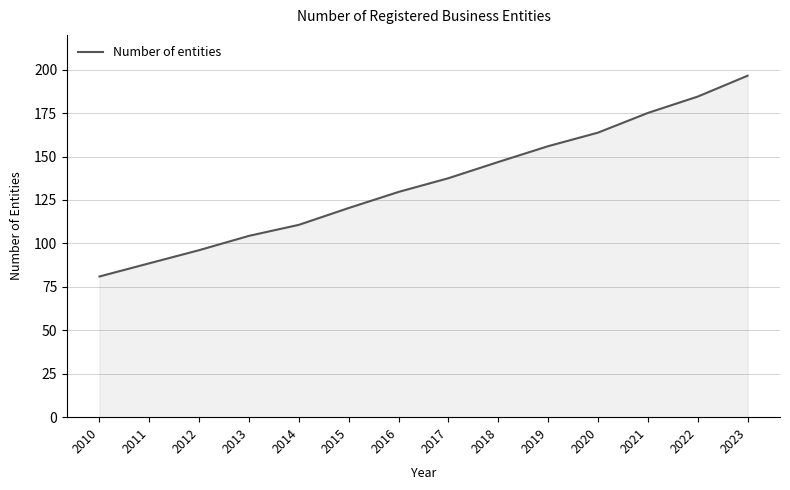

What is the sum of all values?

1890.9